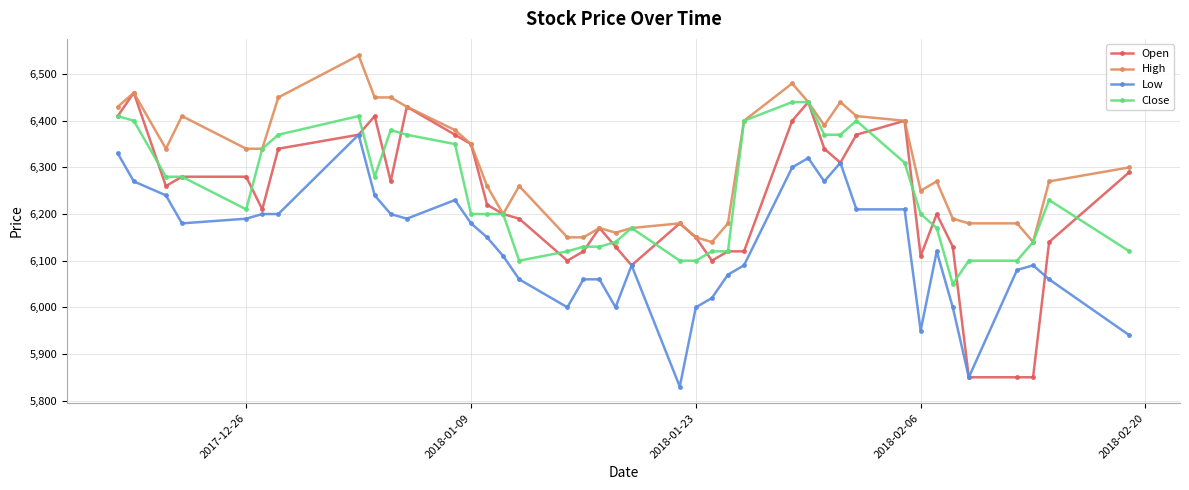

How many data points in Open are less than 6220?

20